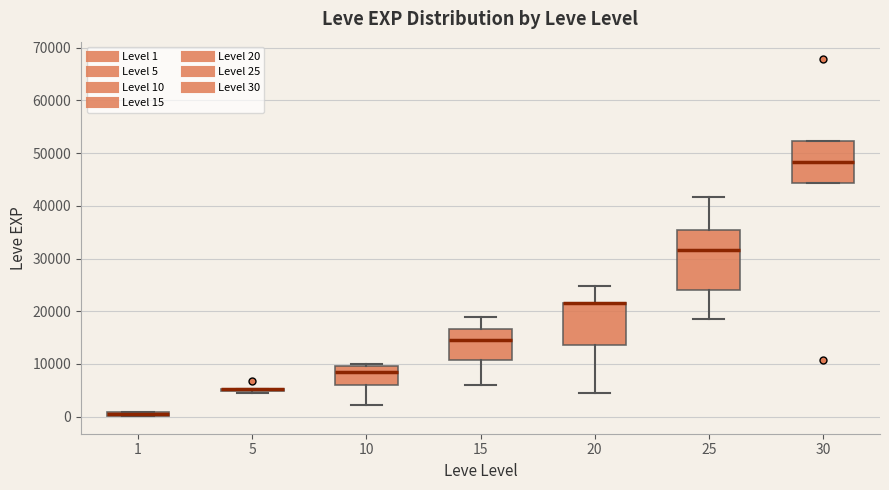

Which box is the tallest, from its lower edge to its upper edge?

25